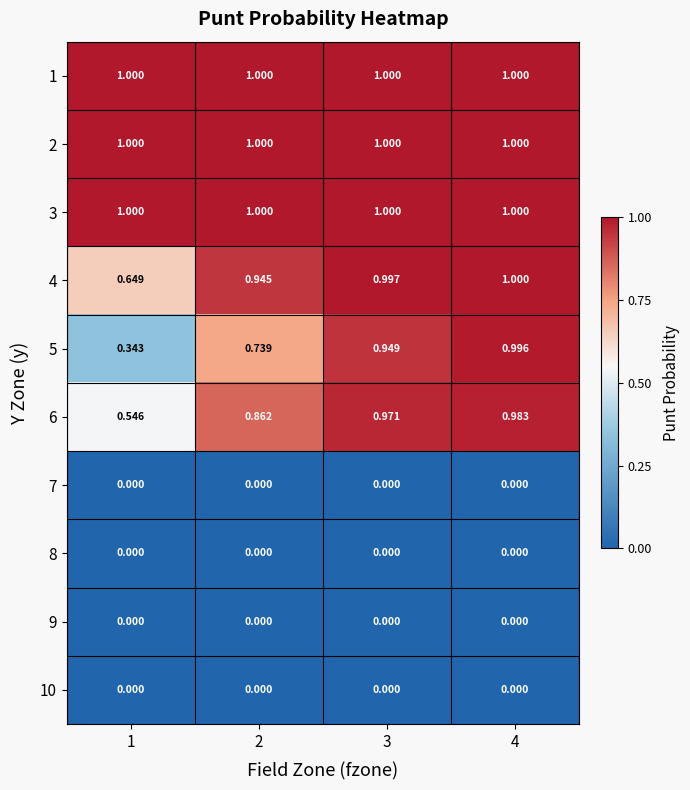

Is the value of 5 at 3 greater than the value of 6 at 2?

Yes